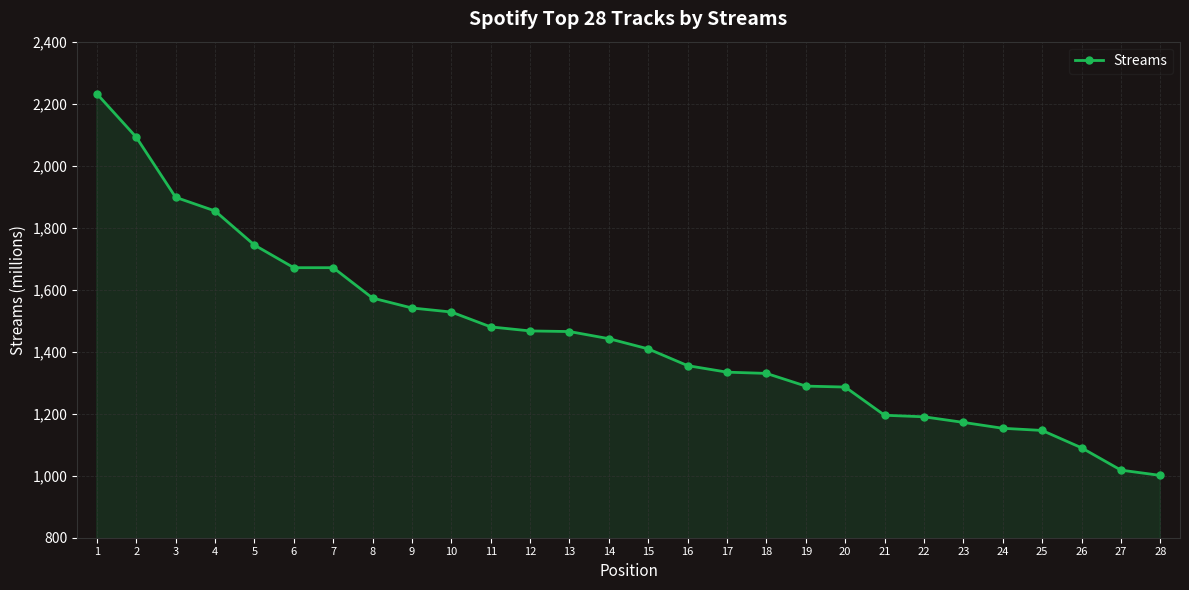

What is the change in value from 19 to 23?

-117